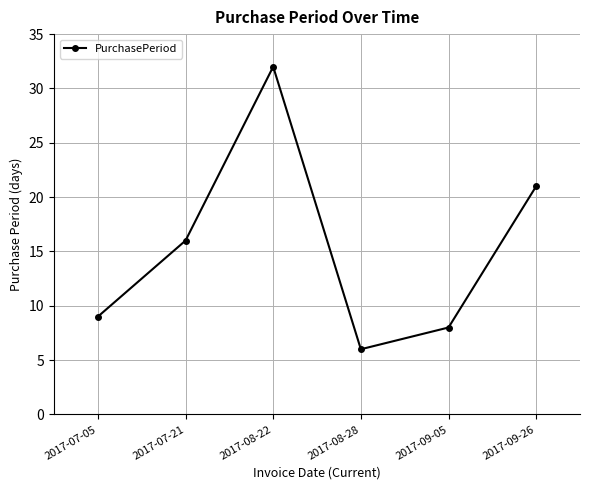

Where is the data nearest to the value 19?

2017-09-26